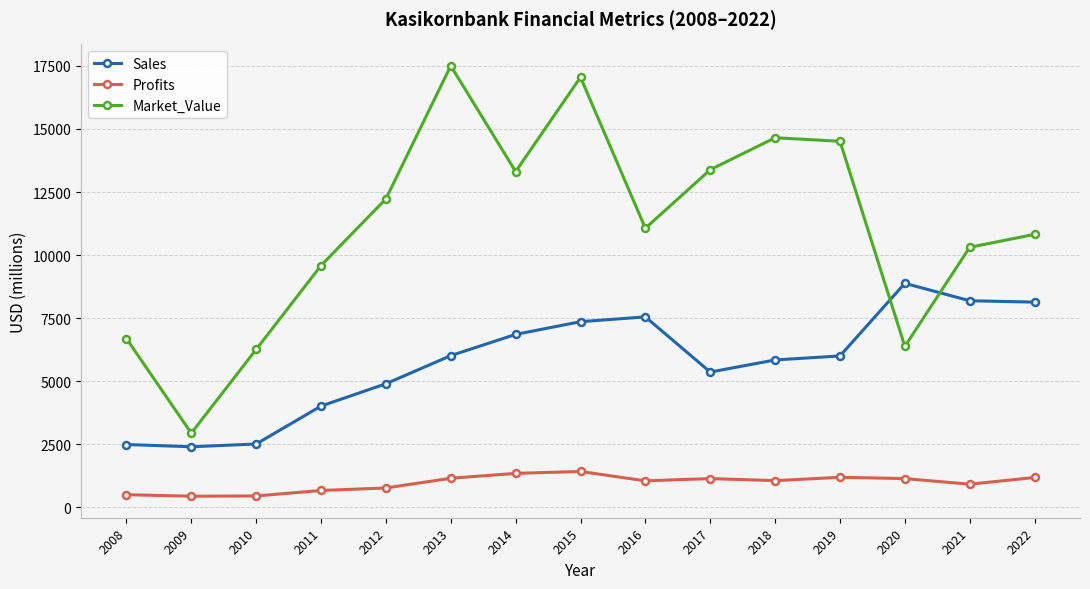

At which category does Market_Value reach its first local valley?

2009